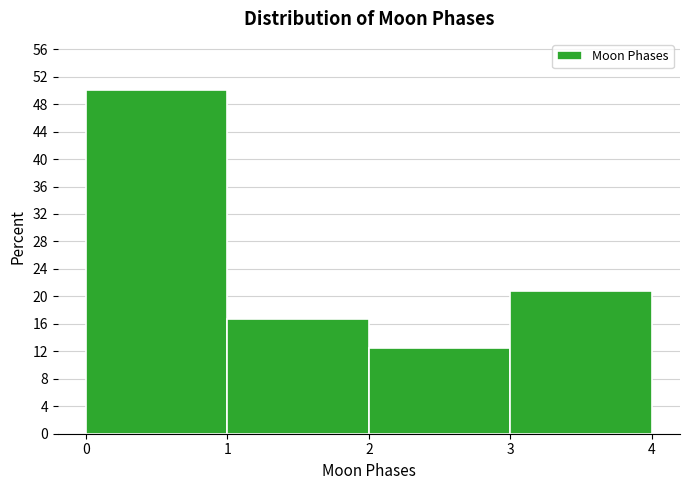

Reading left to right, list every bar in this chart as the range it spans on the x-axis followed by its height. The values are not printed on the chart, so give them approximately, as read against the axis.

0 to 1: 50.0
1 to 2: 16.5
2 to 3: 12.5
3 to 4: 21.0